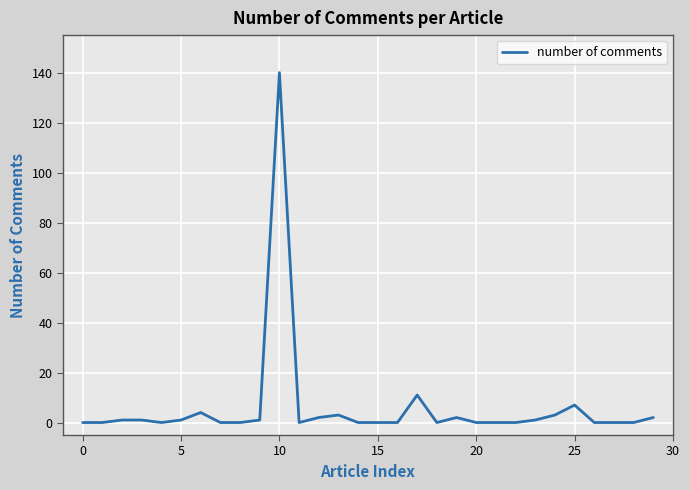

What is the maximum value shown in the chart?

140